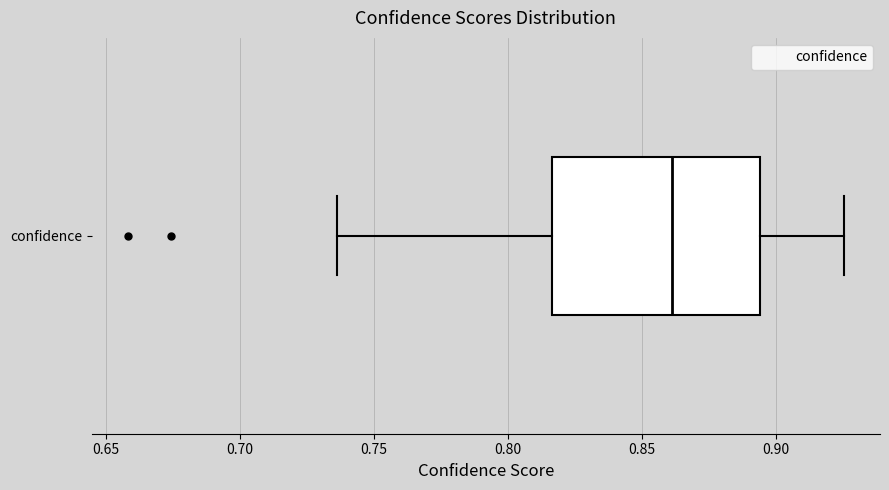

Where is the right edge of the box for confidence on the x-axis? The values are not printed on the chart, so give them approximately, as read against the axis.

0.895